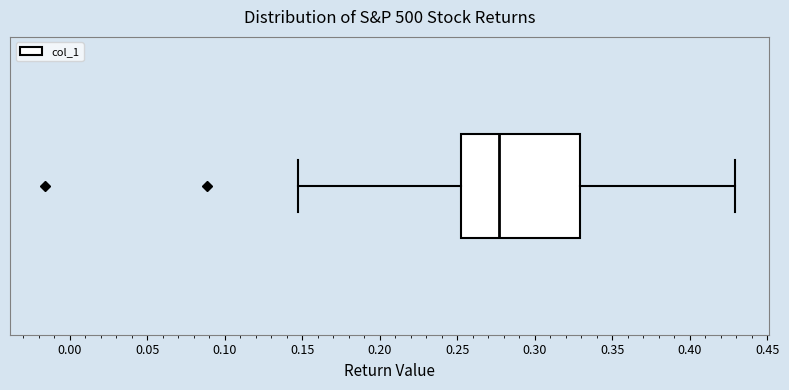

Where does the left whisker of the box end on the x-axis? The values are not printed on the chart, so give them approximately, as read against the axis.

0.145